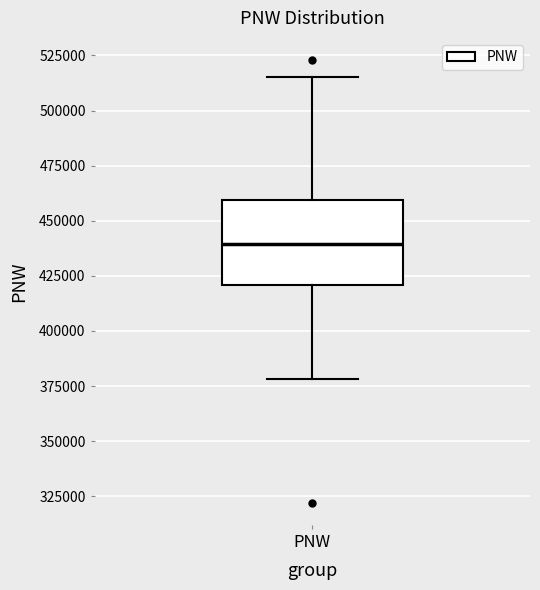

Transcribe this box plot: give where the median line is, the range the box spans, and where the two whiskers end, as read against the y-axis. The values are not printed on the chart, so give them approximately, as read against the axis.

median 440000, box 420000 to 460000, whiskers 380000 to 515000